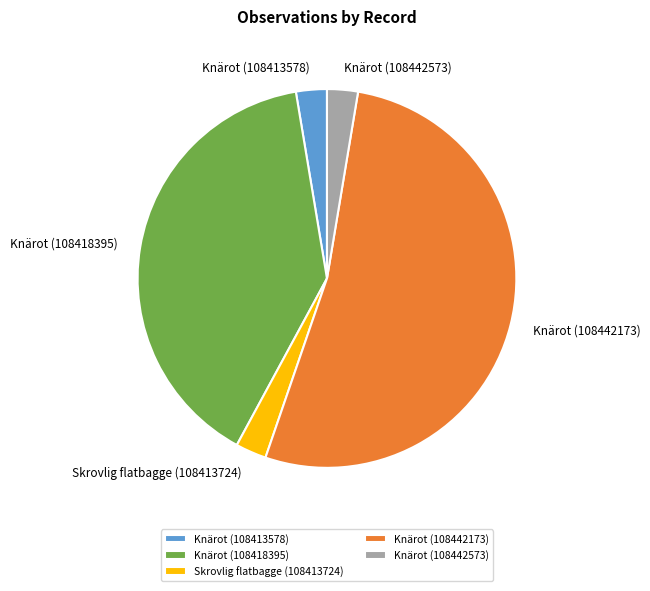

Combined, do Knärot (108413578) and Knärot (108442573) account for over 50%?

No